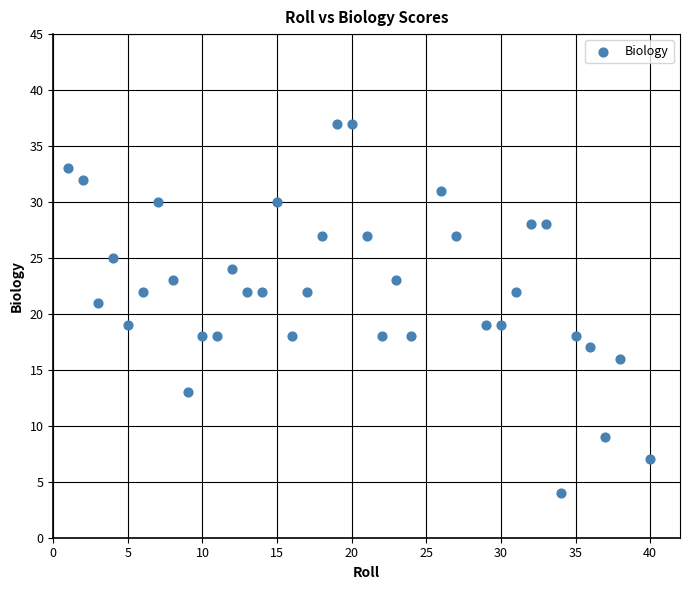

What is the range of Y values (max minus min)?

33